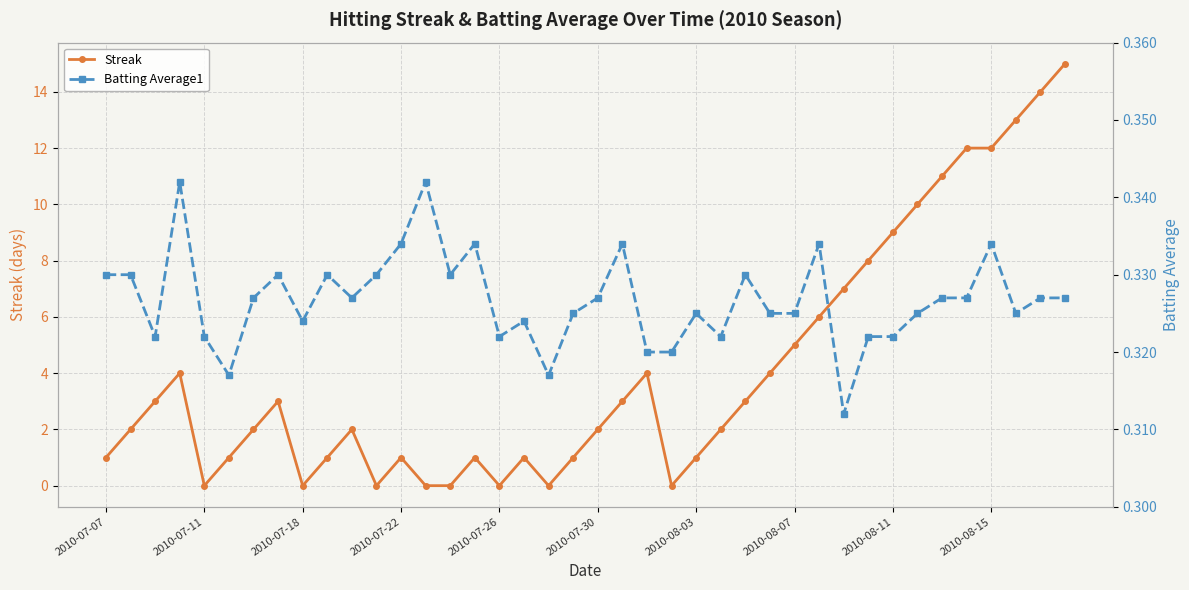

After their last crossing, which series has the higher values: Streak or Batting Average1?

Streak